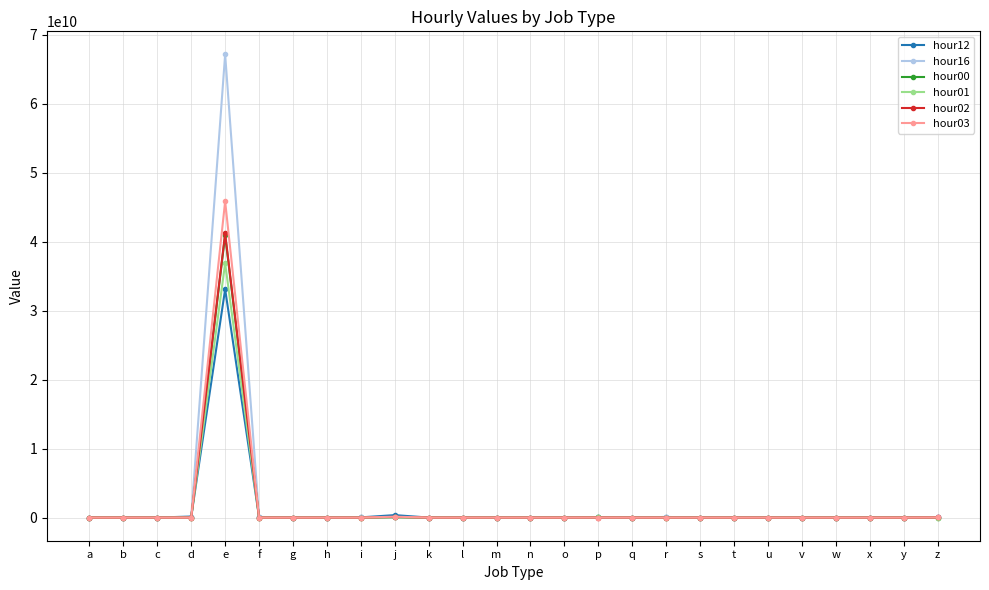

Which series has the largest range (max minus min)?

hour16